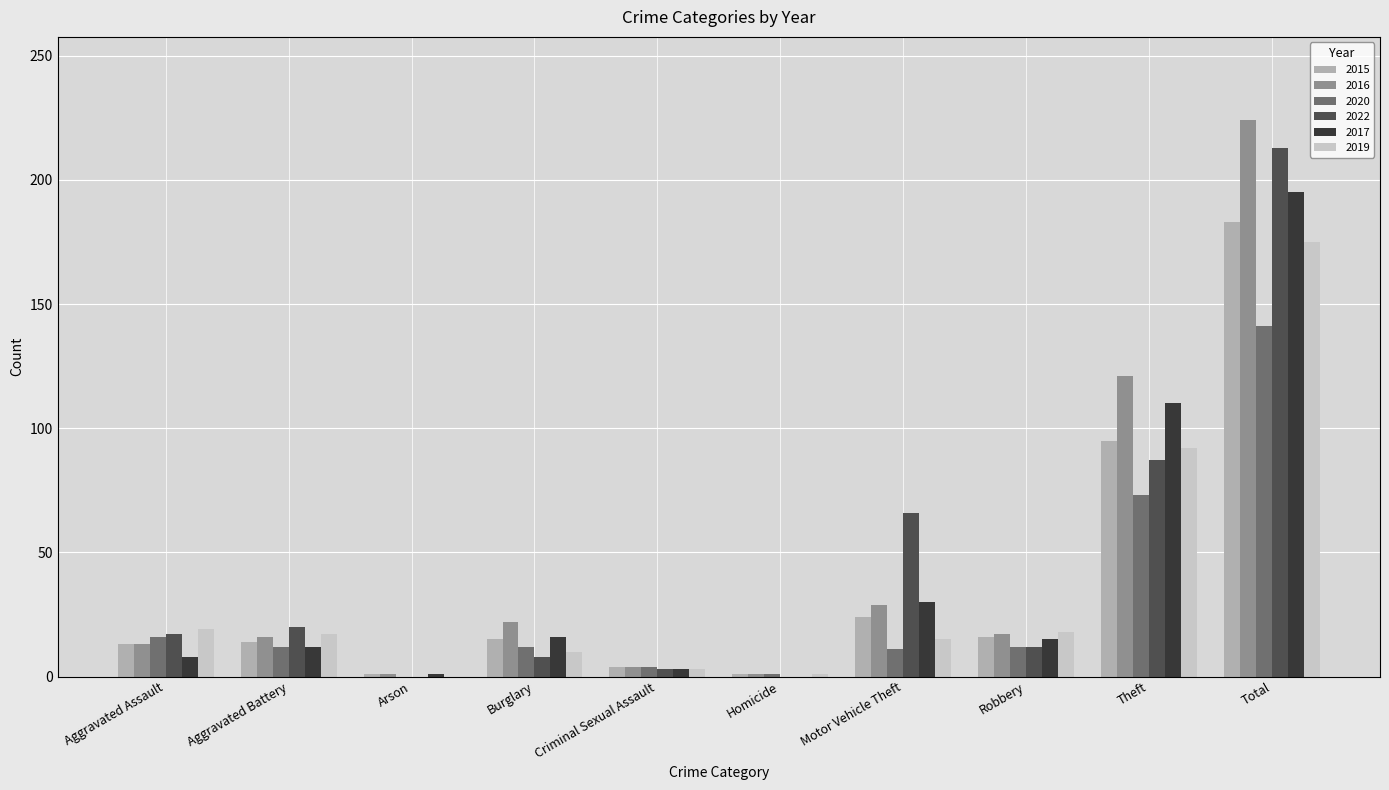

At which category is the sum across all series the highest?

Total